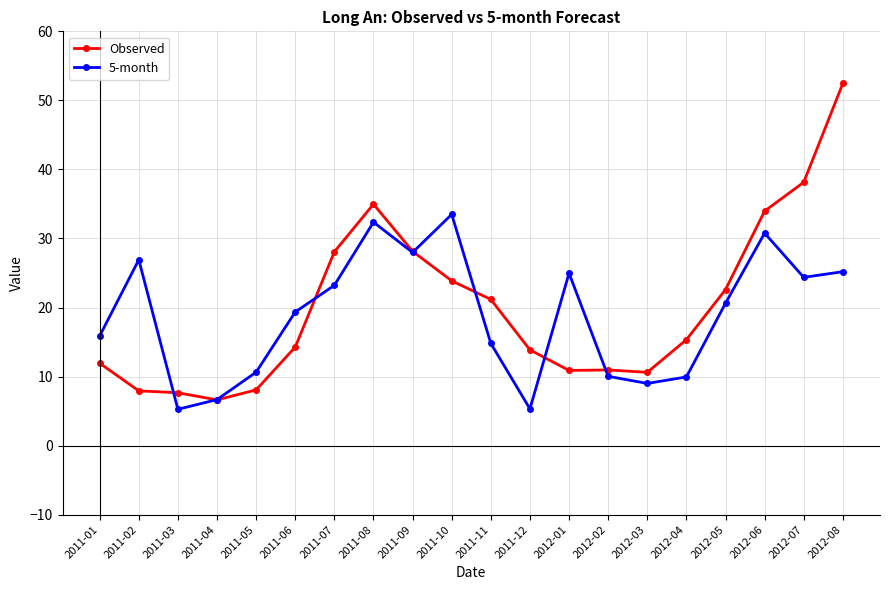

Does the chart have visible grid lines?

Yes